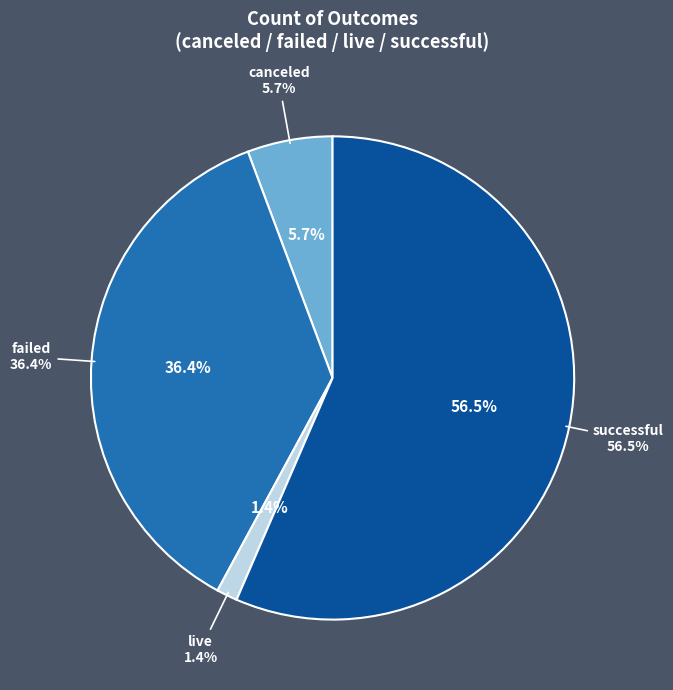

To the nearest percent, what is the difference between the failed and canceled slice percentages?

31%